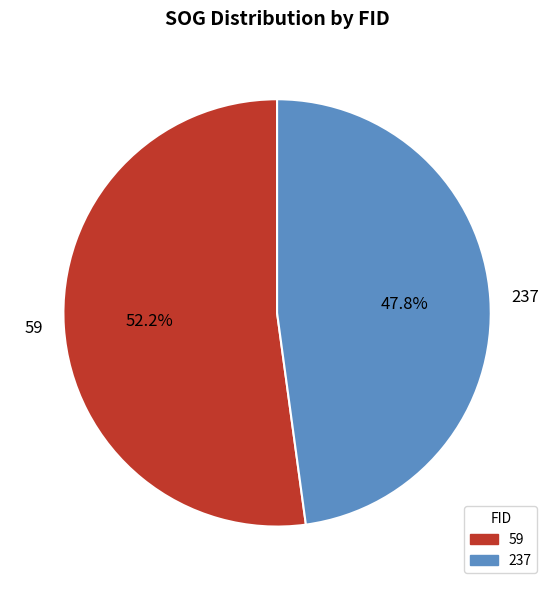

How many segments does this pie chart have?

2